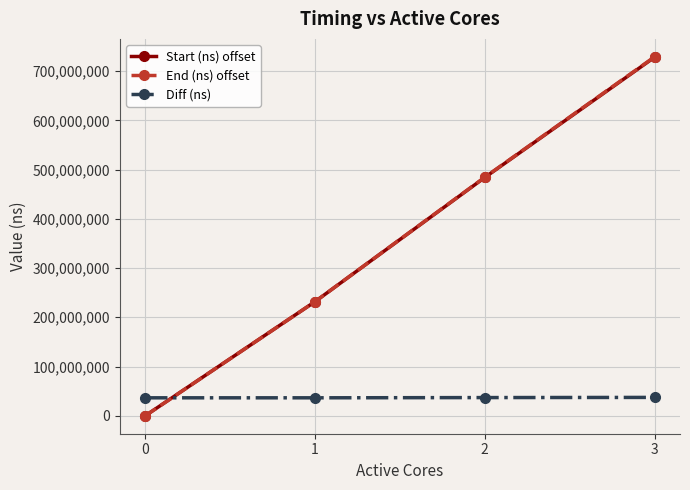

List the labels in order of End (ns) offset value, largest first.

3, 2, 1, 0